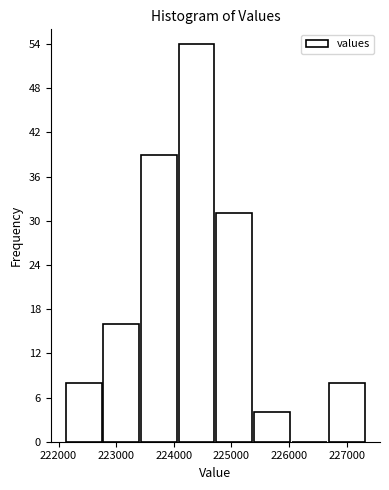

Reading left to right, list every bar in this chart as the range it spans on the x-axis followed by its height. Neither the bar edges nor the heights are printed on the chart, so give them approximately, as read against the axes.

222100 to 222800: 8
222800 to 223400: 16
223400 to 224100: 39
224100 to 224700: 54
224700 to 225400: 31
225400 to 226000: 4
226000 to 226700: 0
226700 to 227300: 8